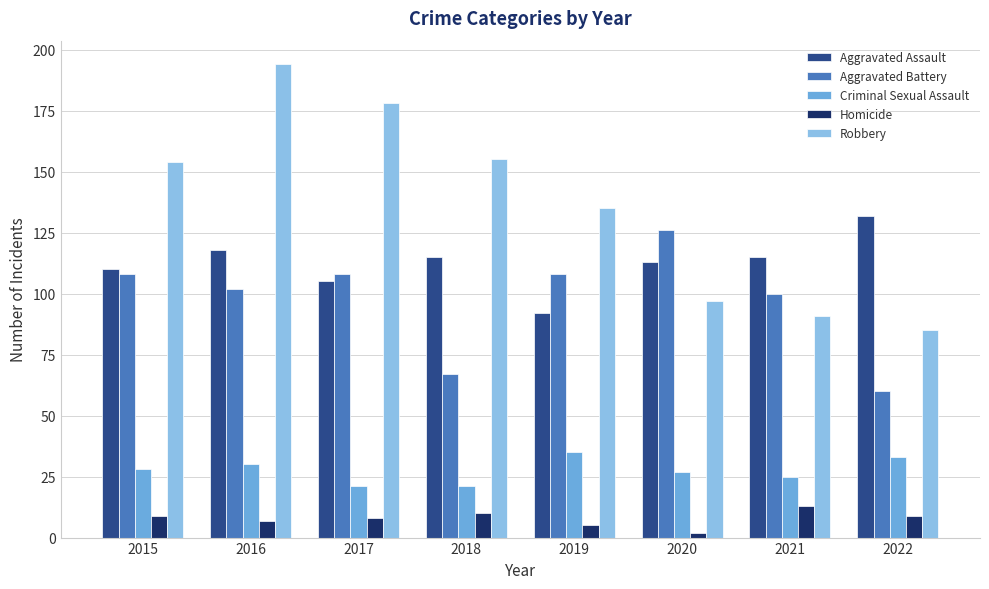

Reading left to right, list all the values displayed in this chart.

Aggravated Assault: 110	118	105	115	92	113	115	132
Aggravated Battery: 108	102	108	67	108	126	100	60
Criminal Sexual Assault: 28	30	21	21	35	27	25	33
Homicide: 9	7	8	10	5	2	13	9
Robbery: 154	194	178	155	135	97	91	85